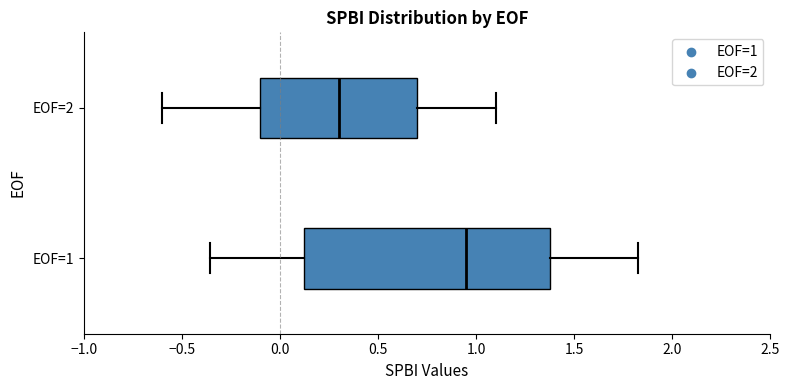

Reading bottom to top, transcribe this box plot: for each box, give where its median line is, the range the box spans, and where its two whiskers end, as read against the x-axis. The values are not printed on the chart, so give them approximately, as read against the axis.

EOF=1: median 0.95, box 0.10 to 1.40, whiskers -0.35 to 1.80
EOF=2: median 0.30, box -0.10 to 0.70, whiskers -0.60 to 1.10